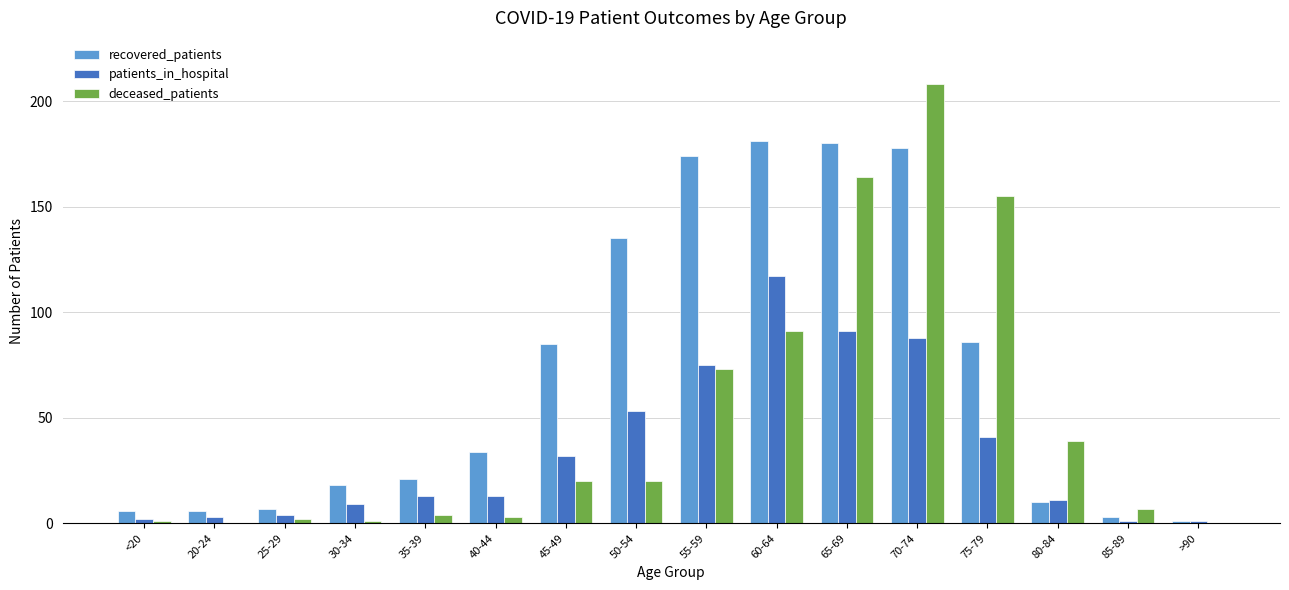

What is the highest value of the deceased_patients series?

208